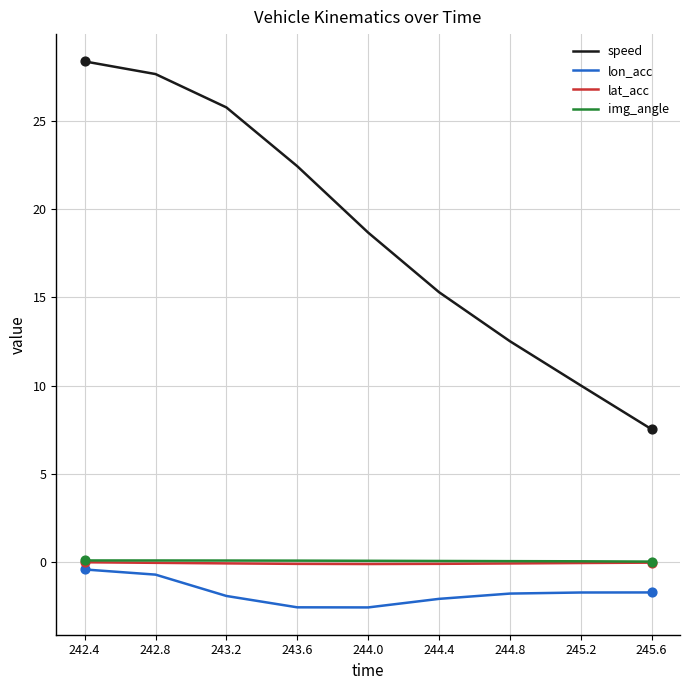

Is the value of img_angle at 244.0 greater than the value of speed at 242.4?

No